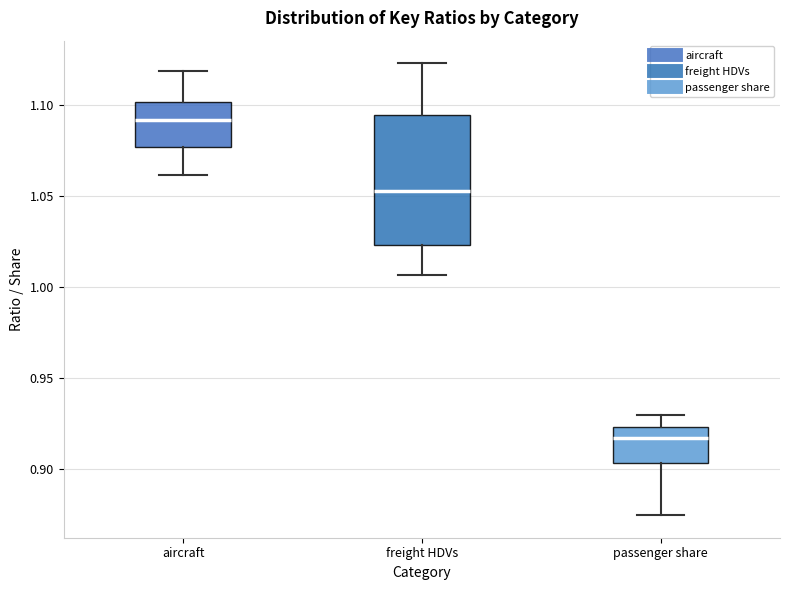

Comparing the boxes themselves (not the whiskers), which one is the tallest?

freight HDVs